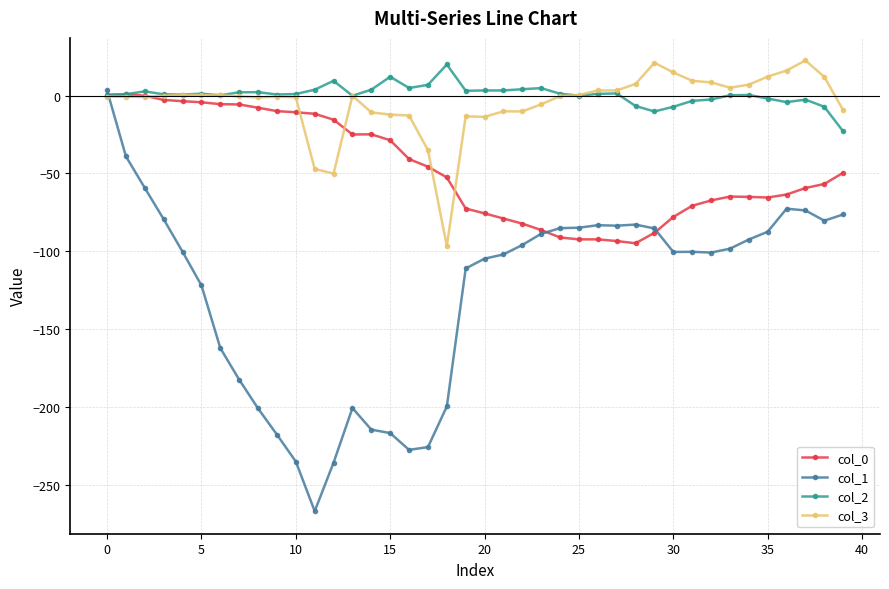

How many intersections are there between col_1 and col_0?

3